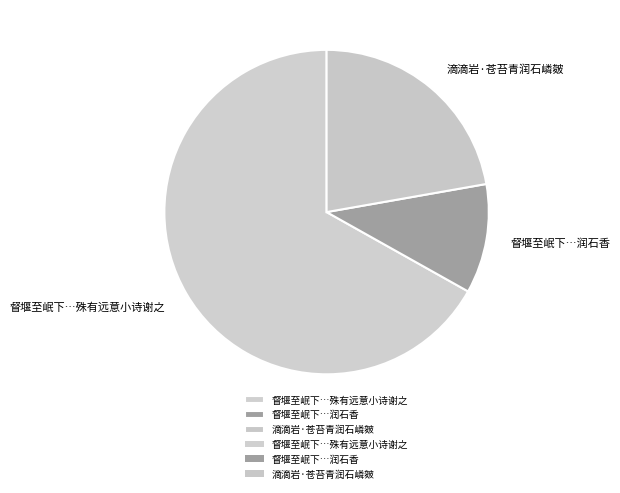

Which category has the biggest portion of the pie?

督堰至岷下…殊有远意小诗谢之